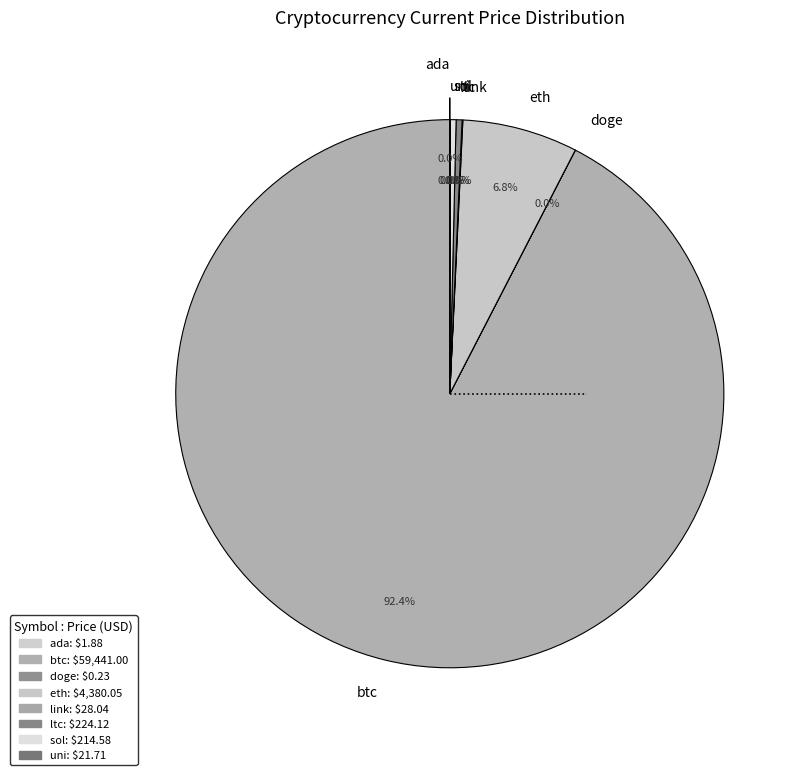

Count the number of slices in the pie.

8